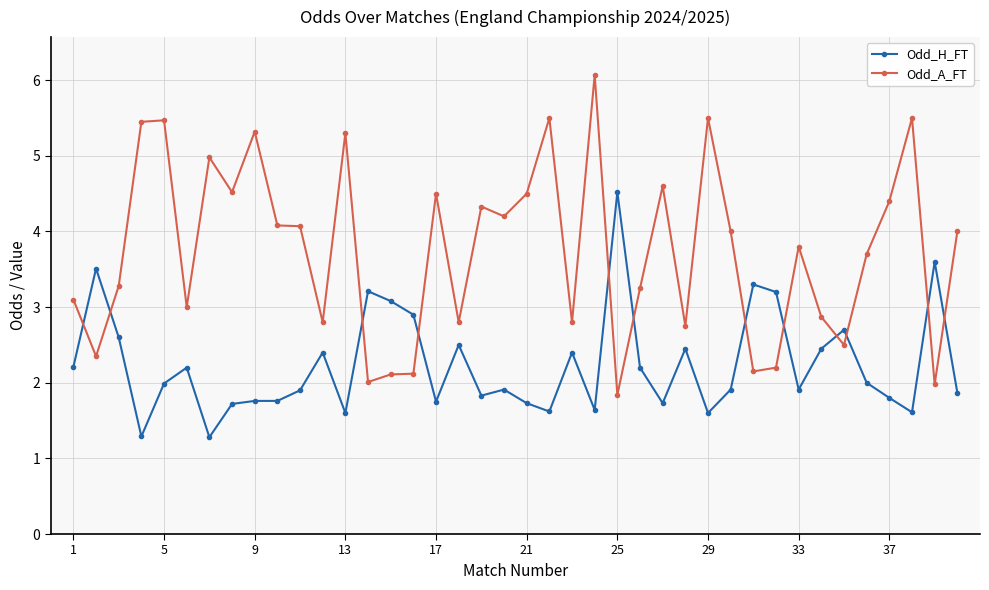

How many times do Odd_H_FT and Odd_A_FT cross each other?

12